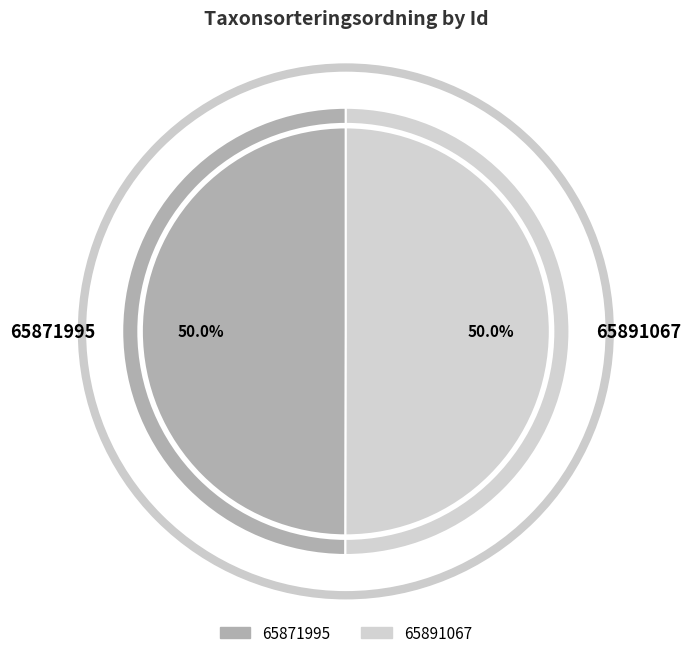

To the nearest percent, what percentage of the pie is 65891067?

50%